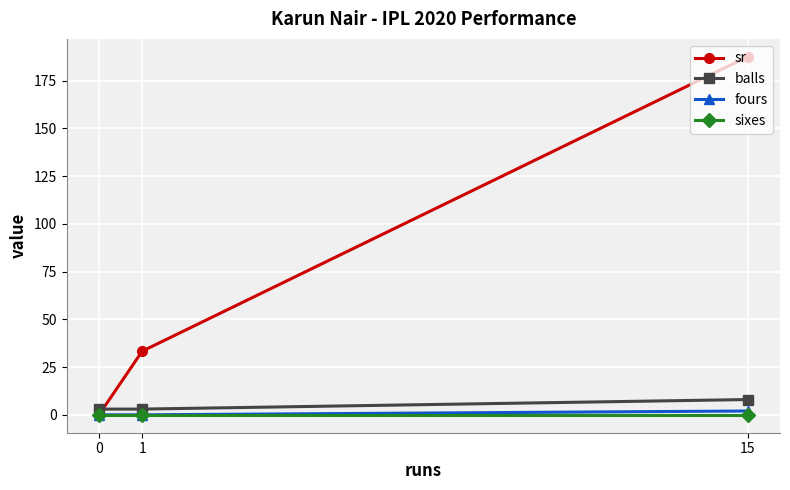

At which label does sixes reach its minimum?

15